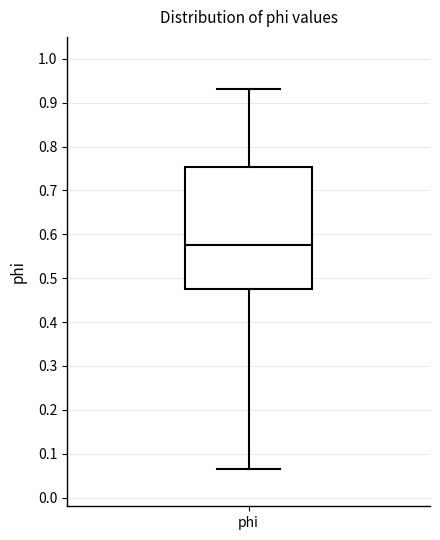

Where is the lower edge of the box for phi on the y-axis? The values are not printed on the chart, so give them approximately, as read against the axis.

0.48